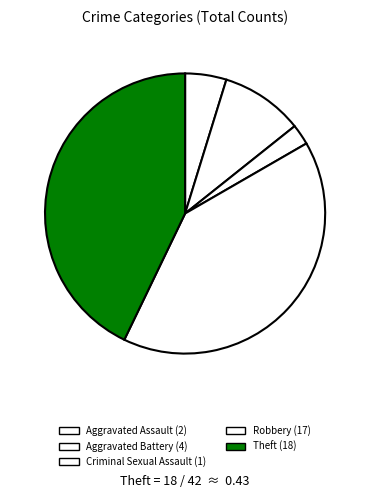

Is it true that Aggravated Battery is 1% of the pie?

False